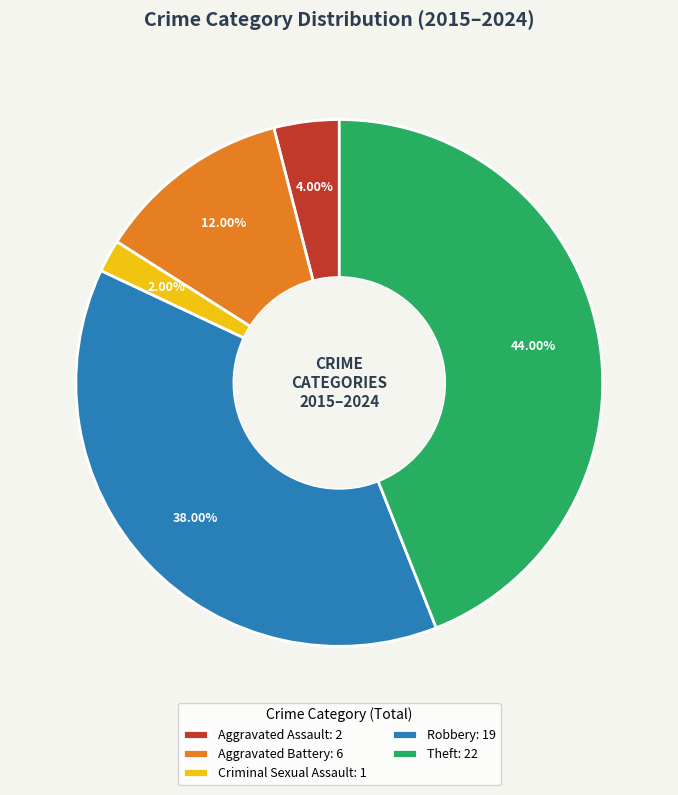

Which has a higher value, Theft: 22 or Aggravated Battery: 6?

Theft: 22